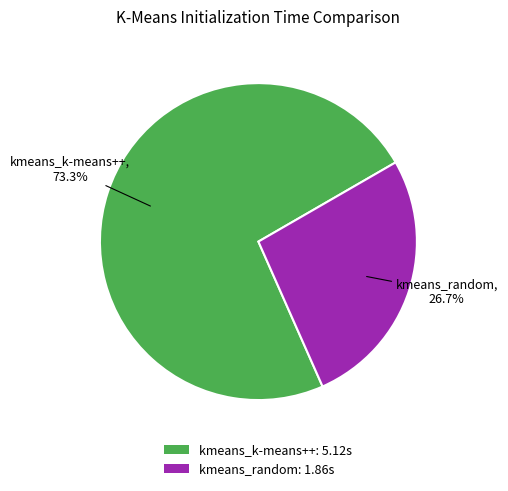

What is the largest slice in the pie chart?

kmeans_k-means++